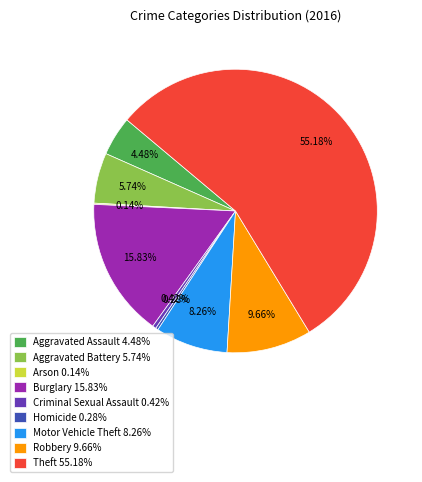

What is the largest slice in the pie chart?

Theft